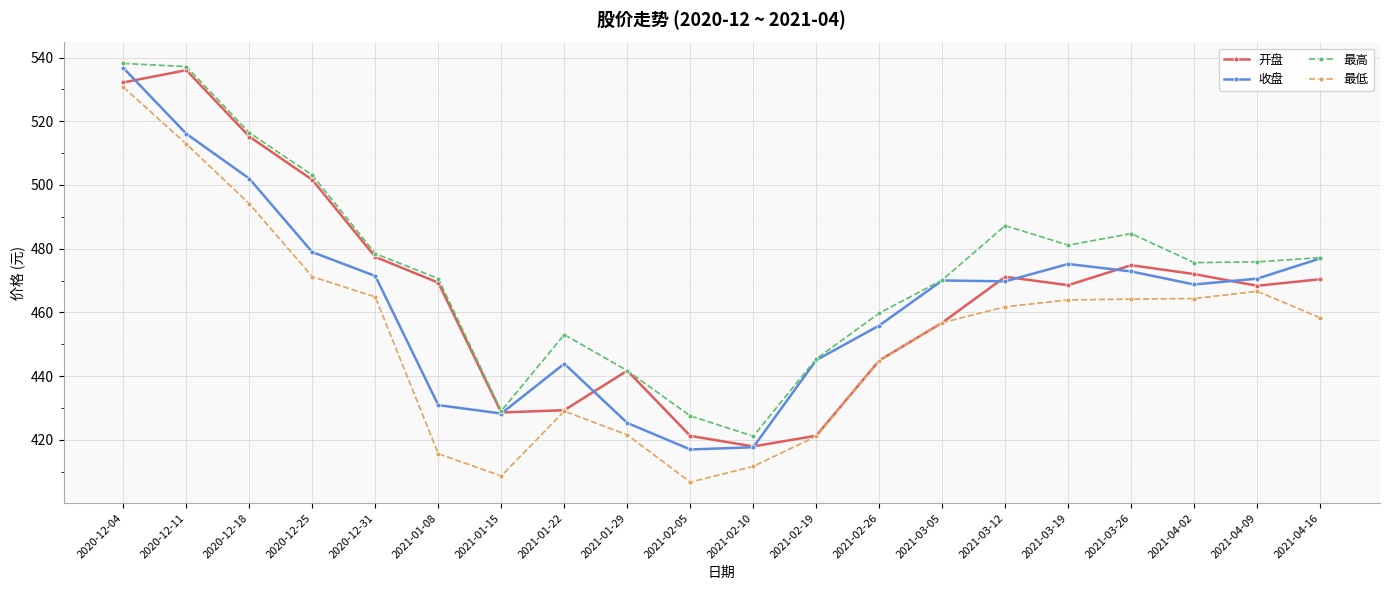

What is the sum of all 收盘 values?

9273.1